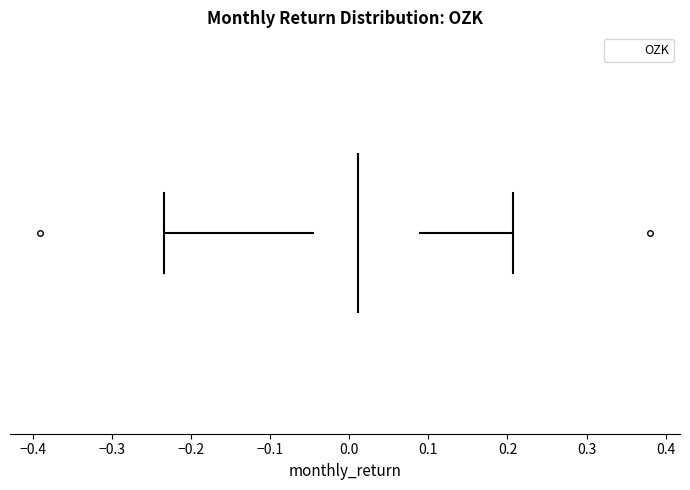

Transcribe this box plot: give where the median line is, the range the box spans, and where the two whiskers end, as read against the x-axis. The values are not printed on the chart, so give them approximately, as read against the axis.

median 0.01, box -0.05 to 0.09, whiskers -0.23 to 0.21